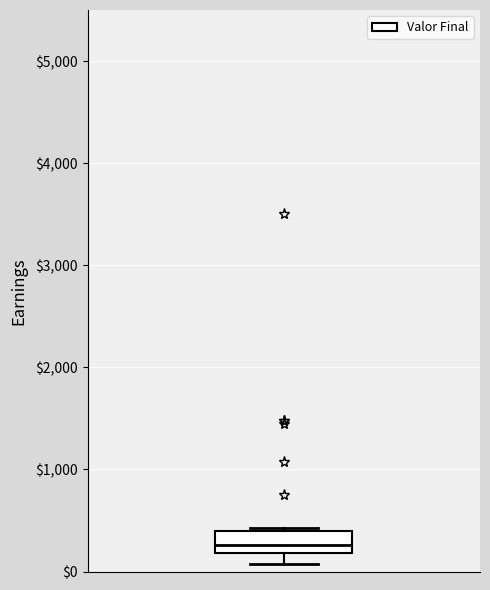

Transcribe this box plot: give where the median line is, the range the box spans, and where the two whiskers end, as read against the y-axis. The values are not printed on the chart, so give them approximately, as read against the axis.

median 300, box 200 to 400, whiskers 100 to 400